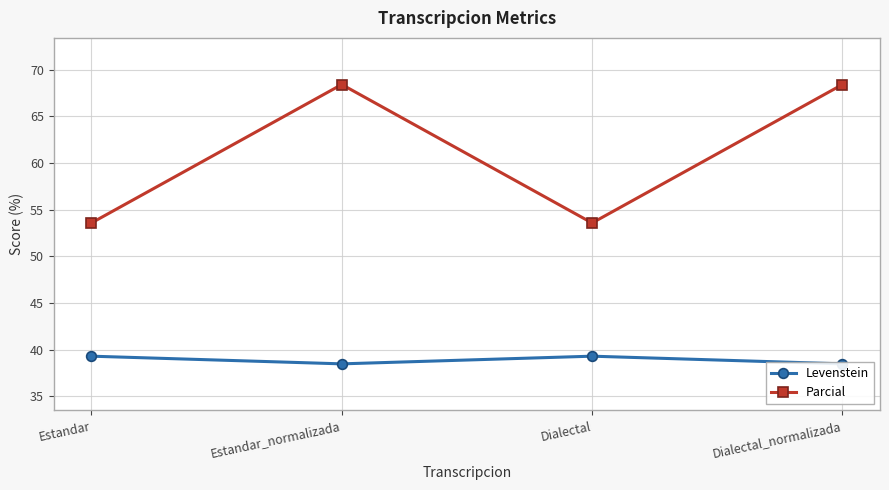

What is the average value of the Levenstein series?

38.9